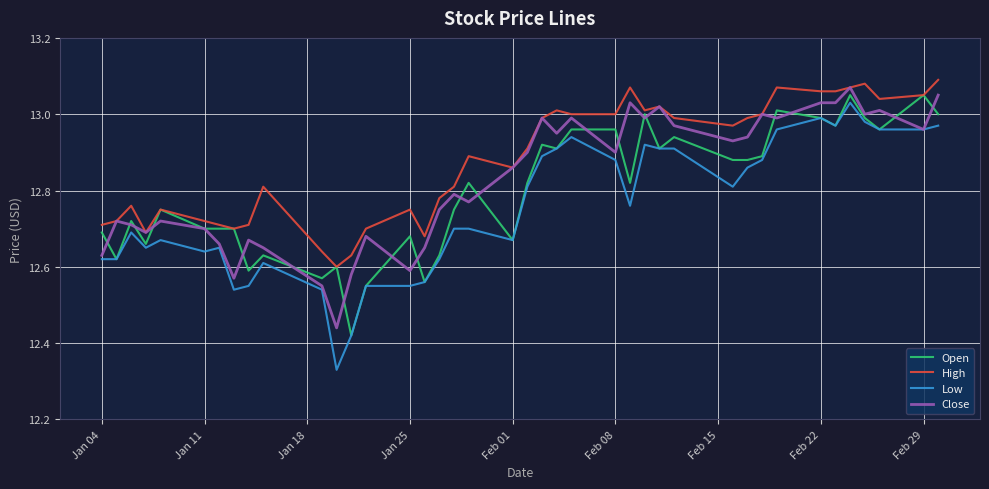

Which series has the largest total across all categories?

High